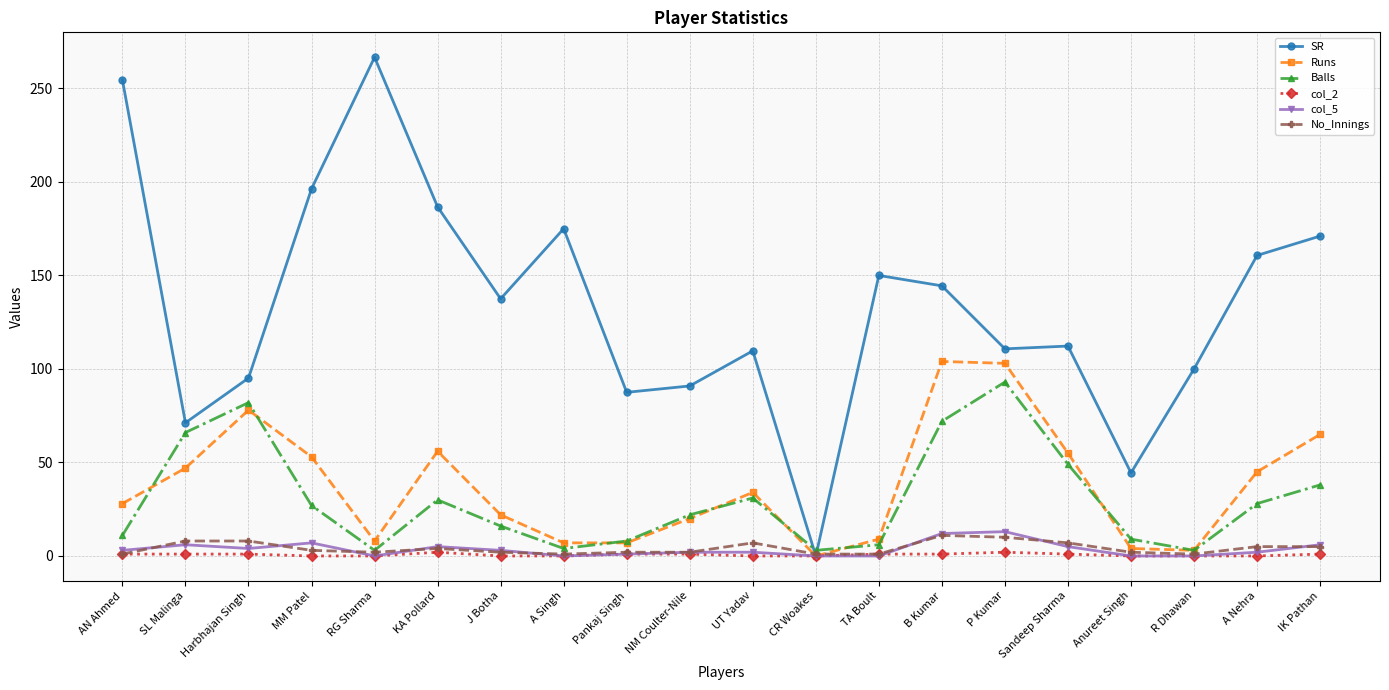

How many lines are shown in the chart?

6